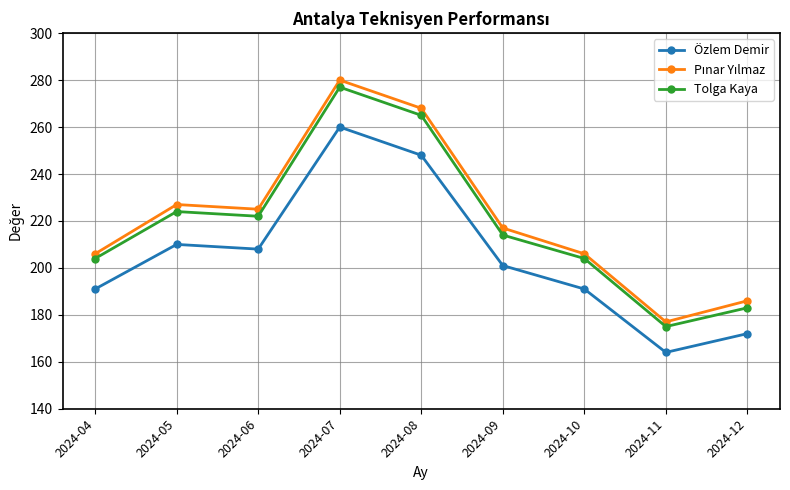

True or false: Tolga Kaya and Özlem Demir intersect in this chart.

False